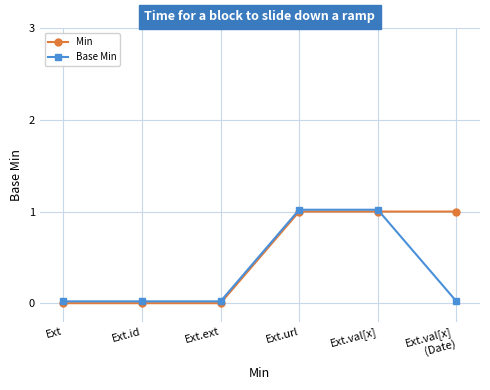

How many lines are shown in the chart?

2